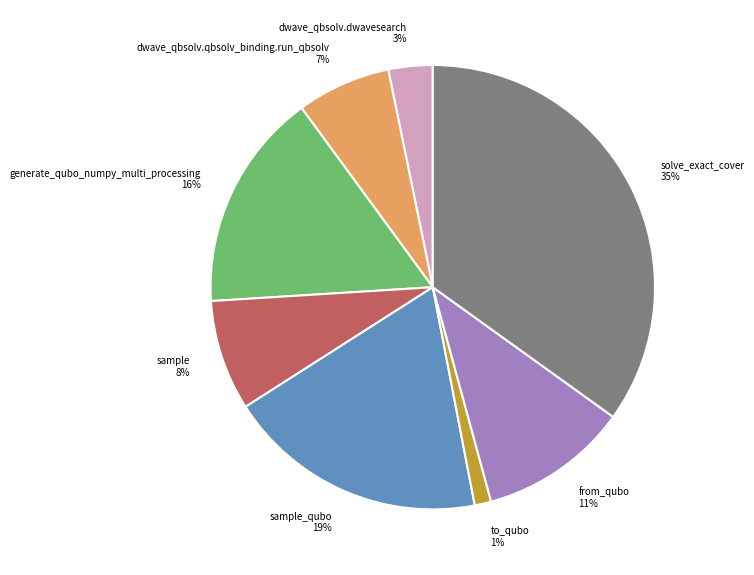

To the nearest percent, what is the difference between the sample and from_qubo slice percentages?

3%